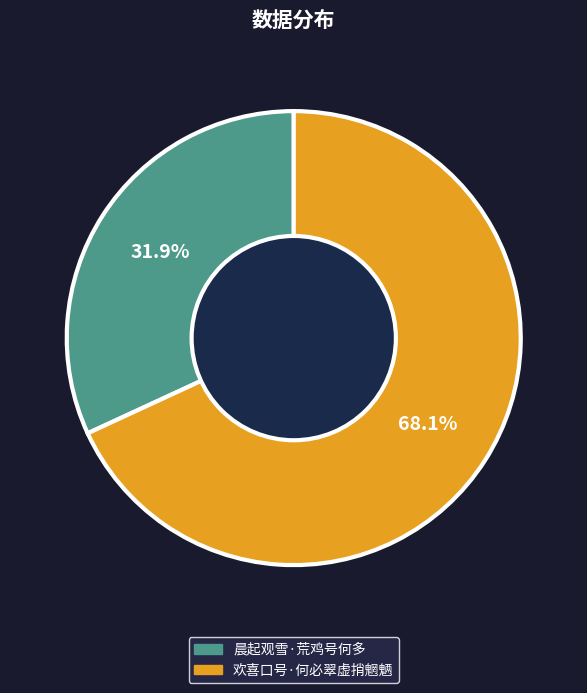

To the nearest percent, what is the combined percentage of 欢喜口号·何必翠虚捎魍魉 and 晨起观雪·荒鸡号何多?

100%